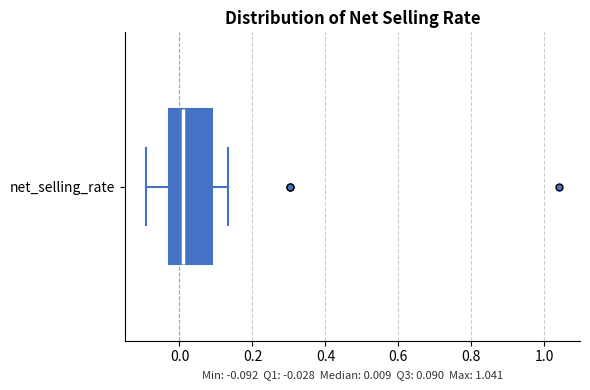

Read this box plot against the x-axis: the position of the median line, the range covered by the box, and the ends of both whiskers. The values are not printed on the chart, so give them approximately, as read against the axis.

median 0.00, box -0.02 to 0.08, whiskers -0.10 to 0.14